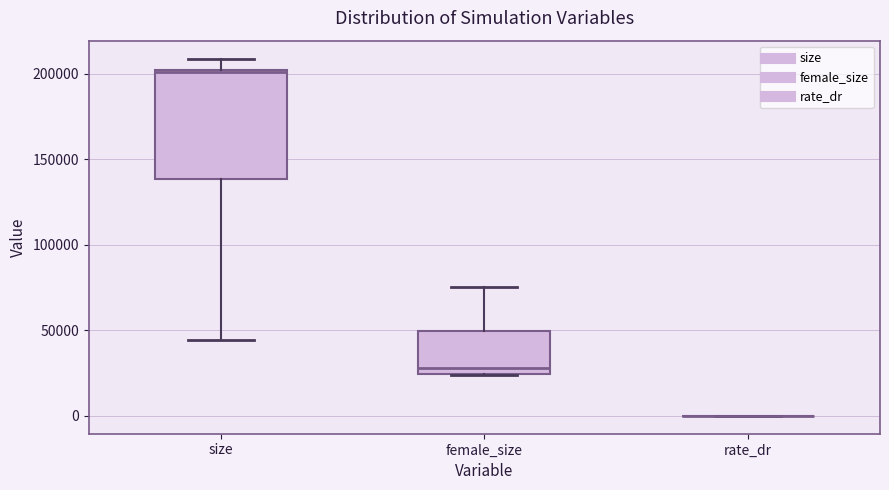

Comparing the boxes themselves (not the whiskers), which one is the tallest?

size